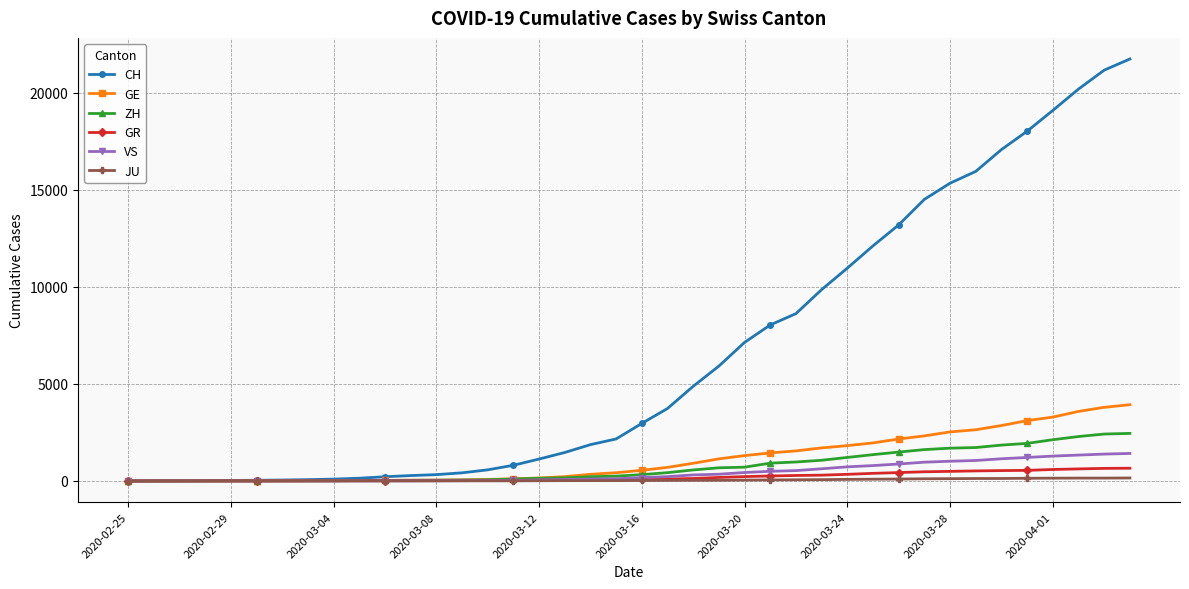

Is this an area chart (filled region under the line)?

No